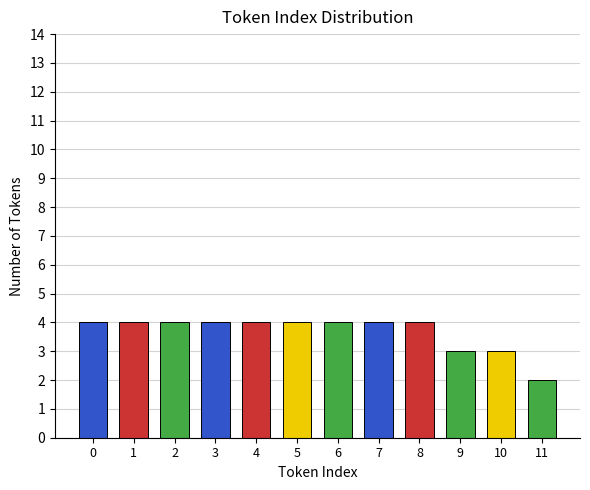

Reading right to left, extract all data points from this chart.

11=2	10=3	9=3	8=4	7=4	6=4	5=4	4=4	3=4	2=4	1=4	0=4